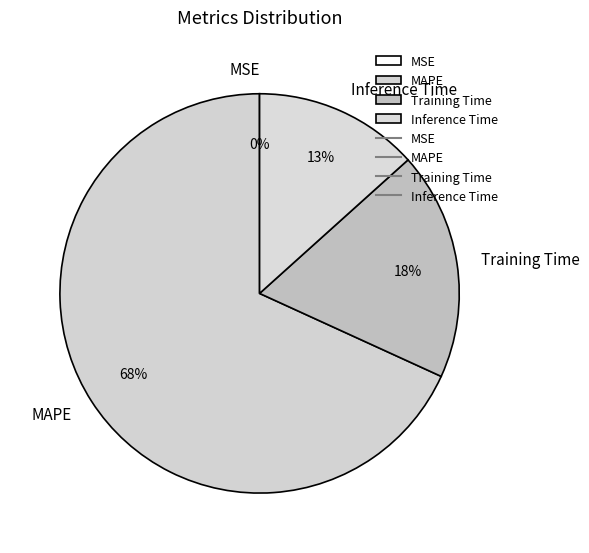

Which category accounts for the majority?

MAPE